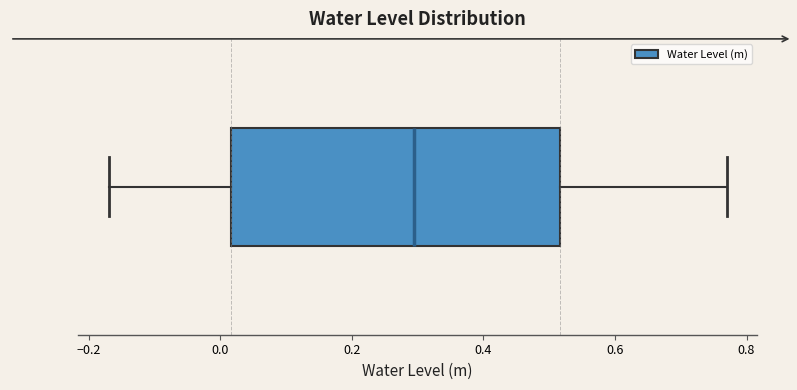

Where does the left whisker of the box end on the x-axis? The values are not printed on the chart, so give them approximately, as read against the axis.

-0.16